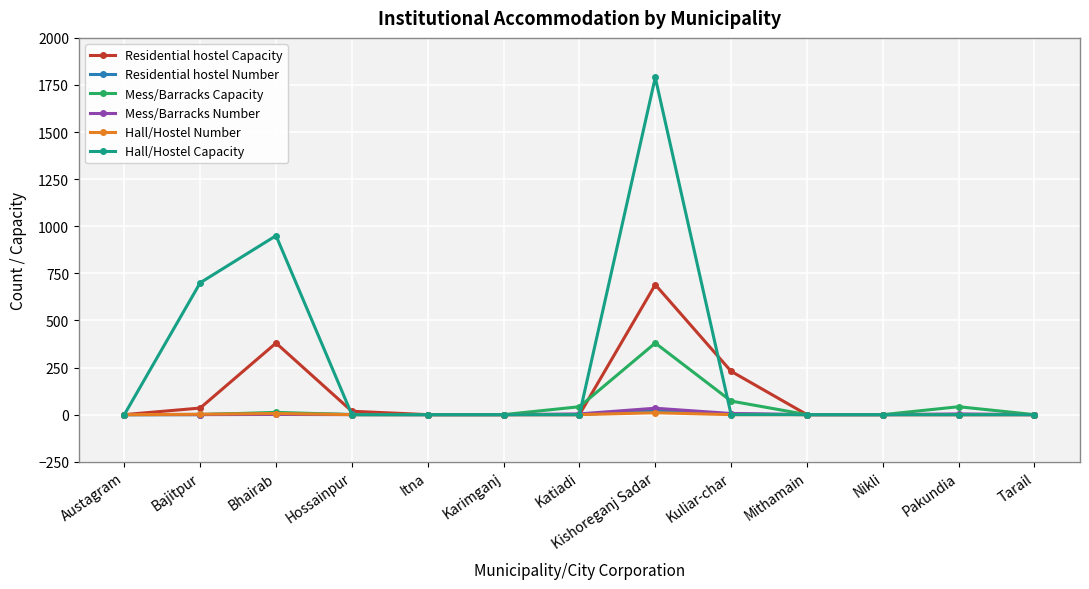

How many series are shown in this chart?

6